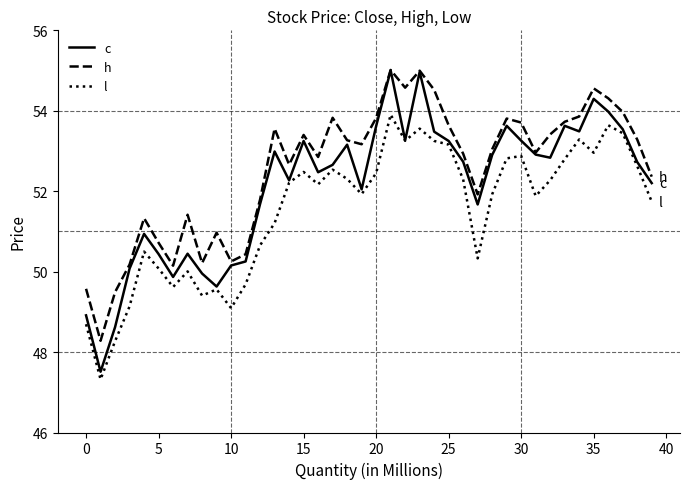

What is the average value of the c series?

52.1